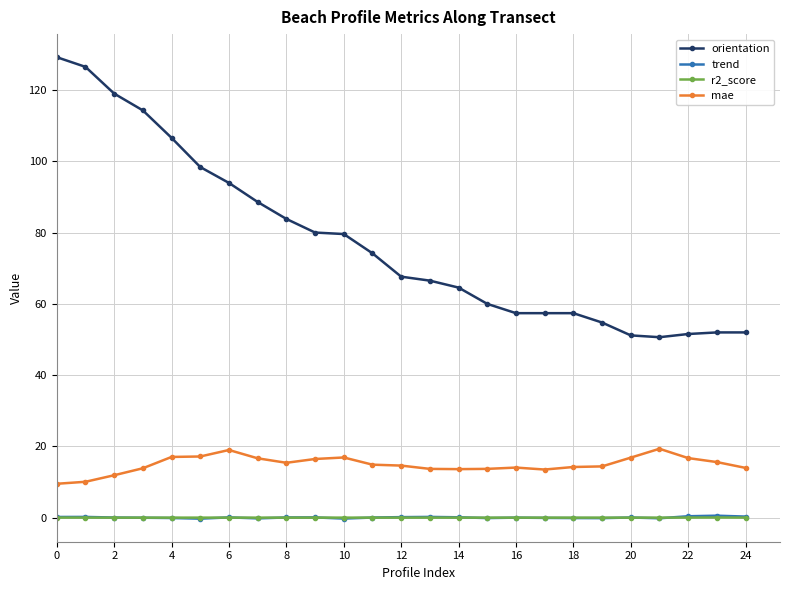

True or false: trend and mae intersect in this chart.

False